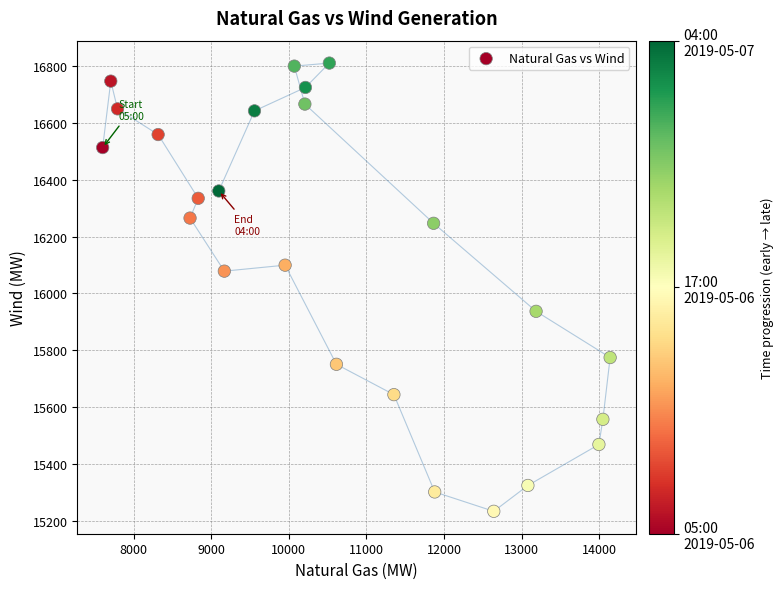

What is the range of Y values (max minus min)?

1573.9